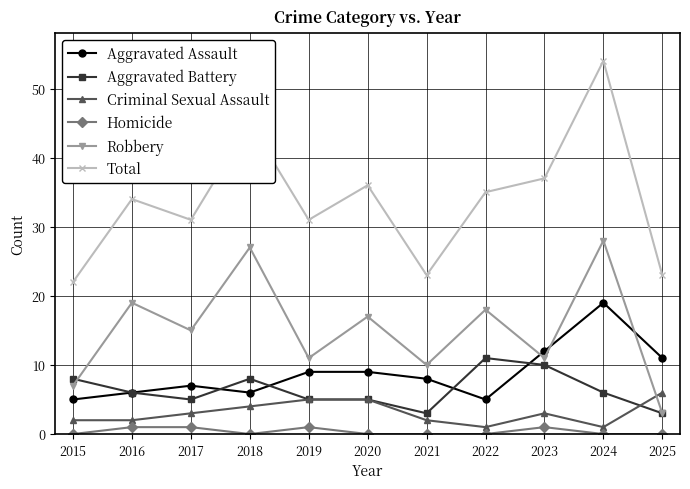

Where does the Aggravated Assault series first go above 8?

2019